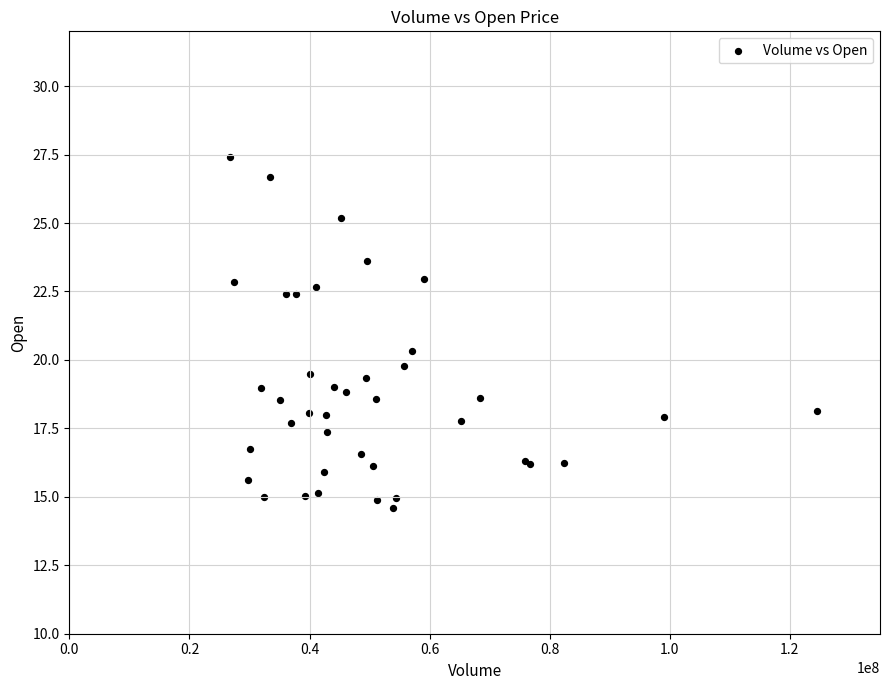

What Y value in the scatter plot is closest to 21?

20.3